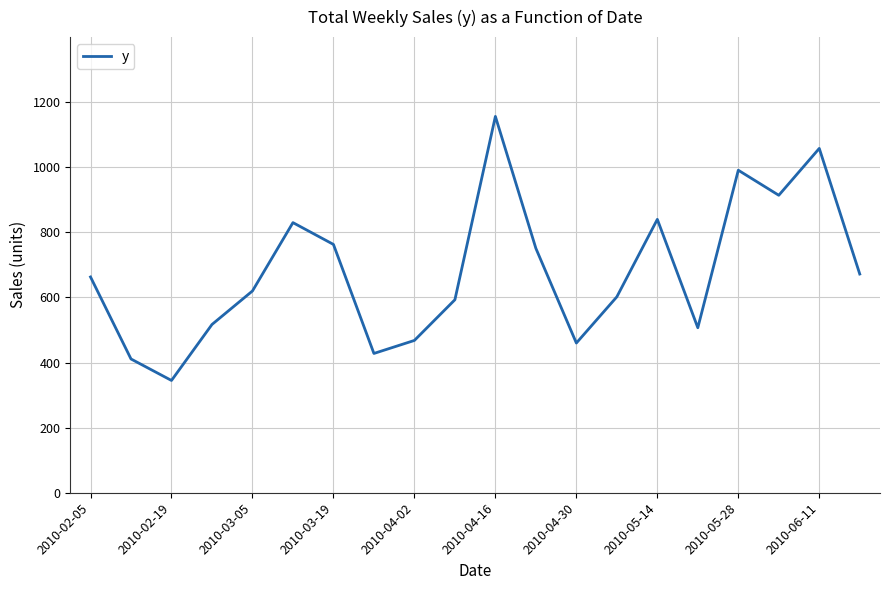

What is the maximum value shown in the chart?

1156.3